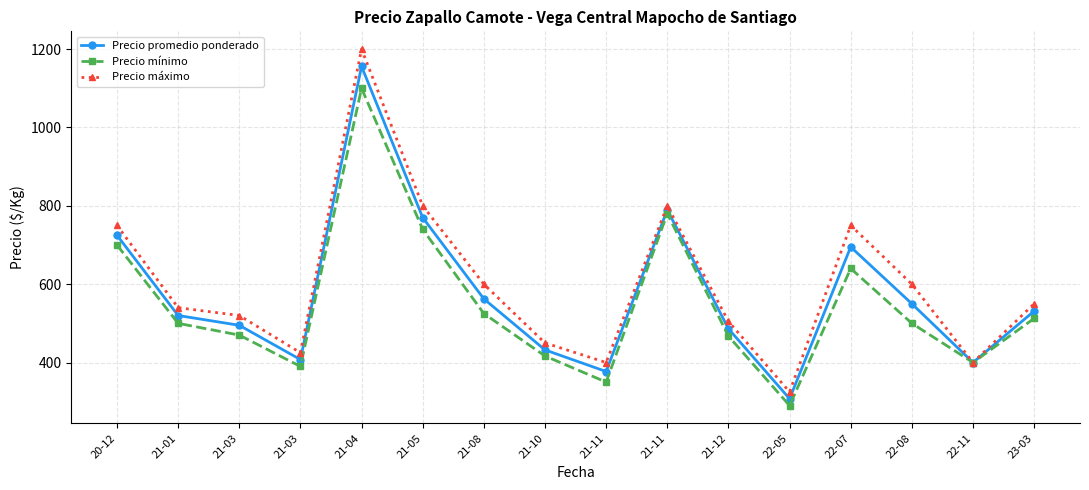

Reading left to right, transcribe all the data shown in this chart.

Precio promedio ponderado: 20-12=725.0	21-01=520.0	21-03=495.0	21-03=407.5	21-04=1156.0	21-05=770.0	21-08=562.5	21-10=432.2	21-11=377.0	21-11=790.0	21-12=486.2	22-05=307.5	22-07=695.0	22-08=550.0	22-11=400.0	23-03=531.2
Precio mínimo: 20-12=700.0	21-01=500.0	21-03=470.0	21-03=390.0	21-04=1100.0	21-05=740.0	21-08=525.0	21-10=416.7	21-11=350.0	21-11=780.0	21-12=467.5	22-05=290.0	22-07=640.0	22-08=500.0	22-11=400.0	23-03=512.5
Precio máximo: 20-12=750.0	21-01=540.0	21-03=520.0	21-03=425.0	21-04=1200.0	21-05=800.0	21-08=600.0	21-10=450.0	21-11=400.0	21-11=800.0	21-12=505.0	22-05=325.0	22-07=750.0	22-08=600.0	22-11=400.0	23-03=550.0